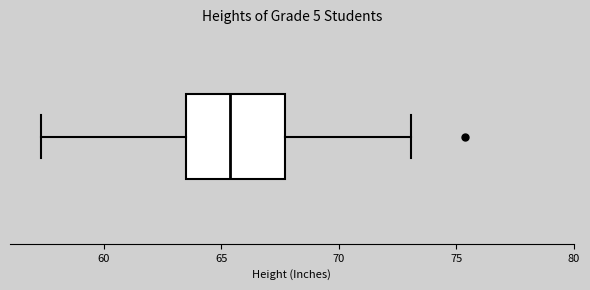

Transcribe this box plot: give where the median line is, the range the box spans, and where the two whiskers end, as read against the x-axis. The values are not printed on the chart, so give them approximately, as read against the axis.

median 65.5, box 63.5 to 67.5, whiskers 57.5 to 73.0